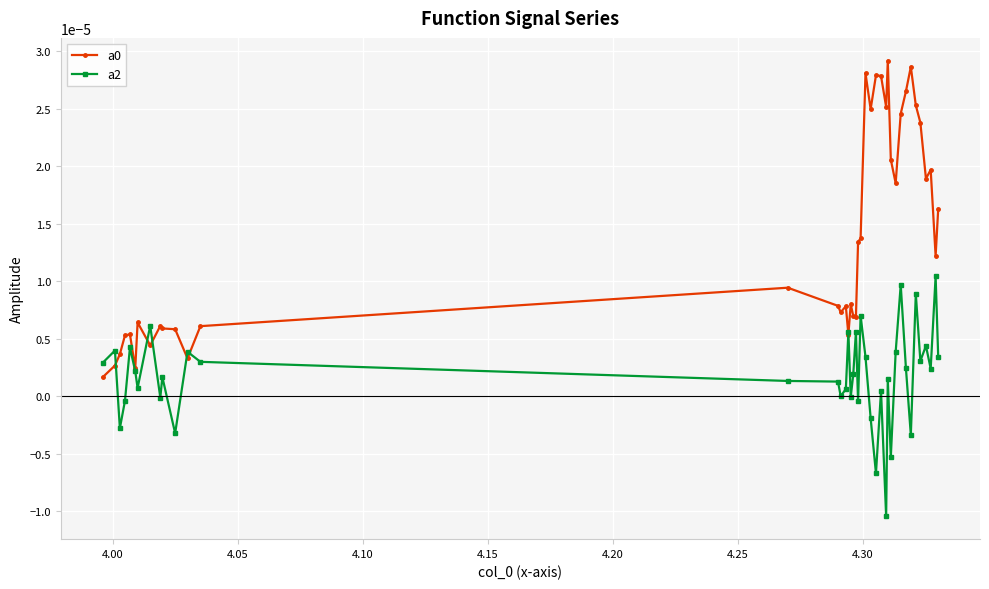

Does the chart have visible grid lines?

Yes